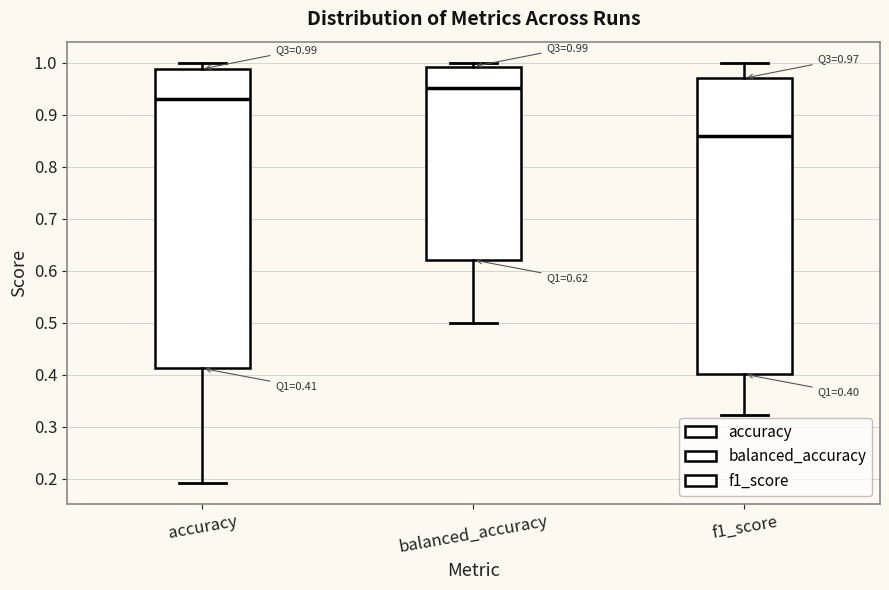

Which box's median line is the lowest?

f1_score